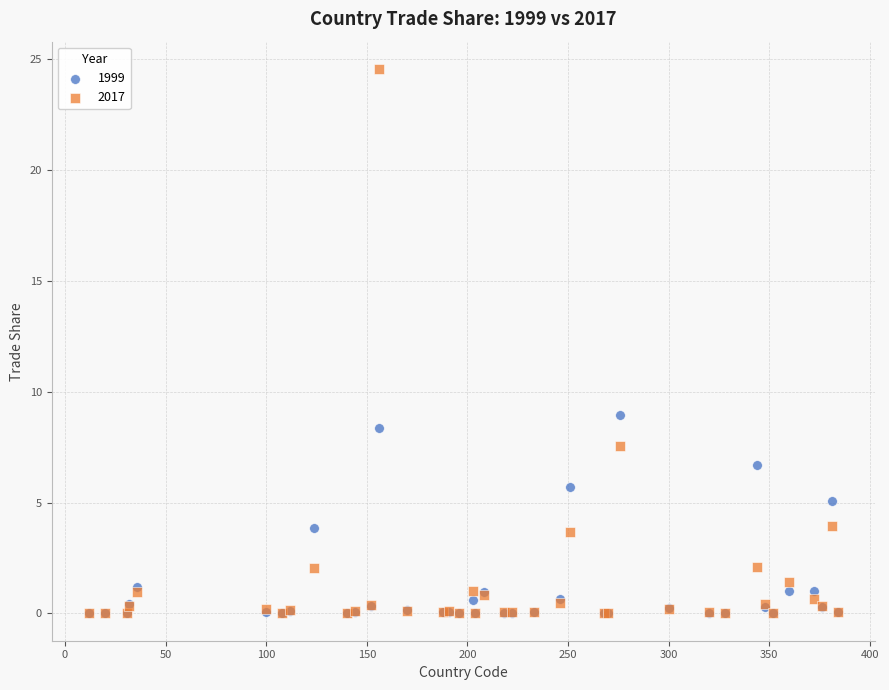

Which series has the largest Y range (max minus min)?

2017